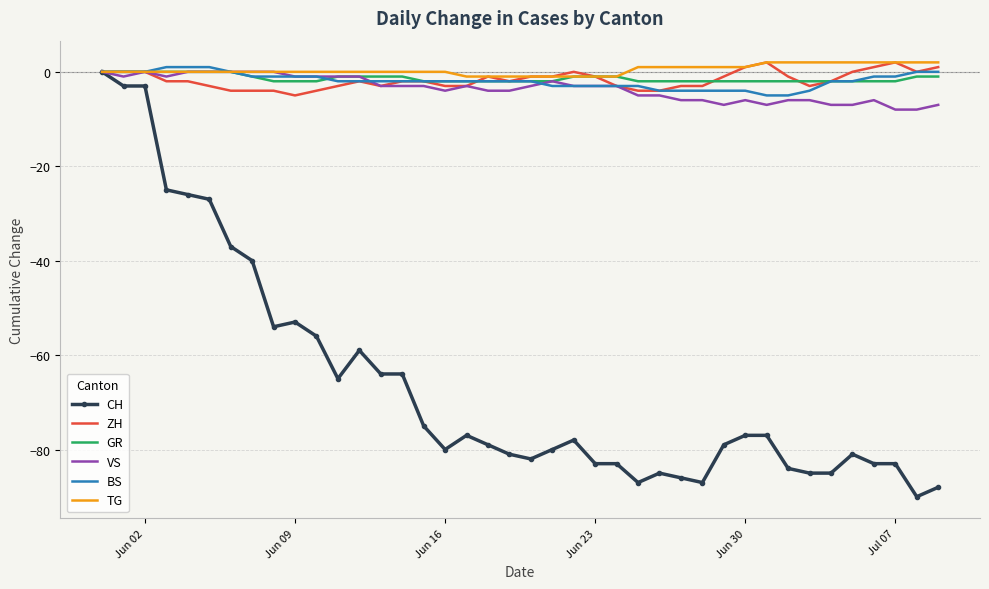

Which series has the largest range (max minus min)?

CH